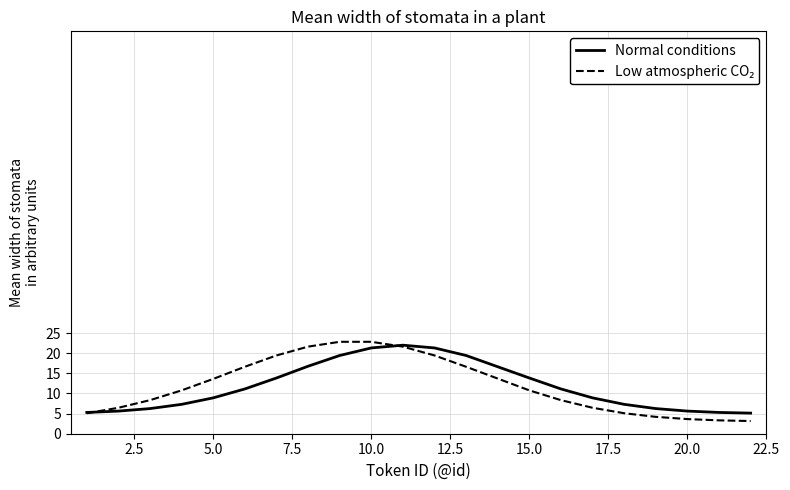

What is the maximum value for Normal conditions?

22.0